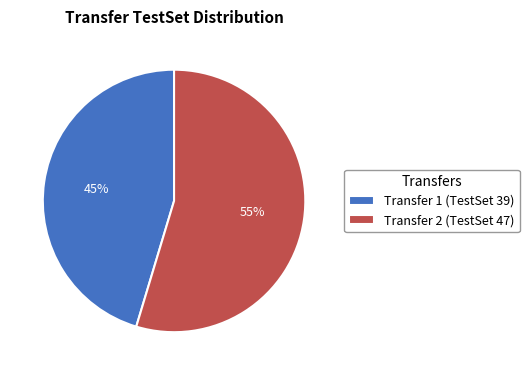

What percentage is the Transfer 1 (TestSet 39) slice, to the nearest percent?

45%